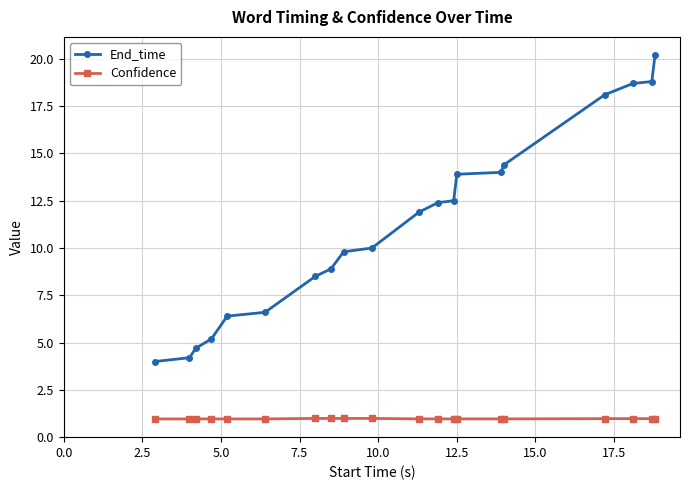

At how many categories does at least one series exceed 7?

14